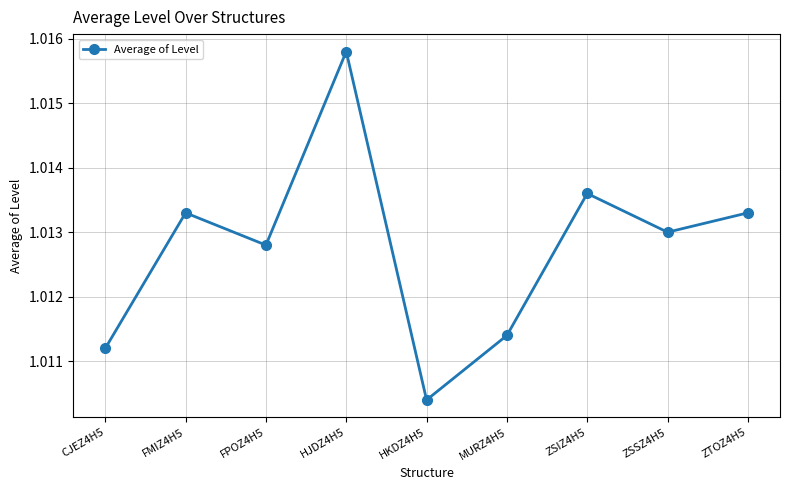

How many values are between 1 and 2?

9